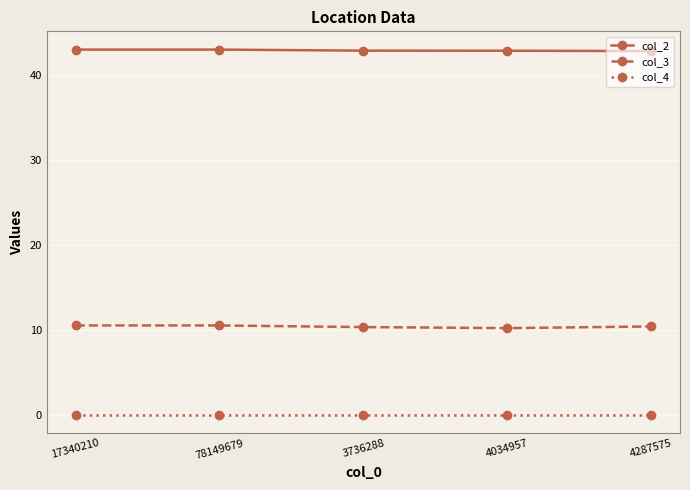

What is the maximum value shown in the chart?

42.9